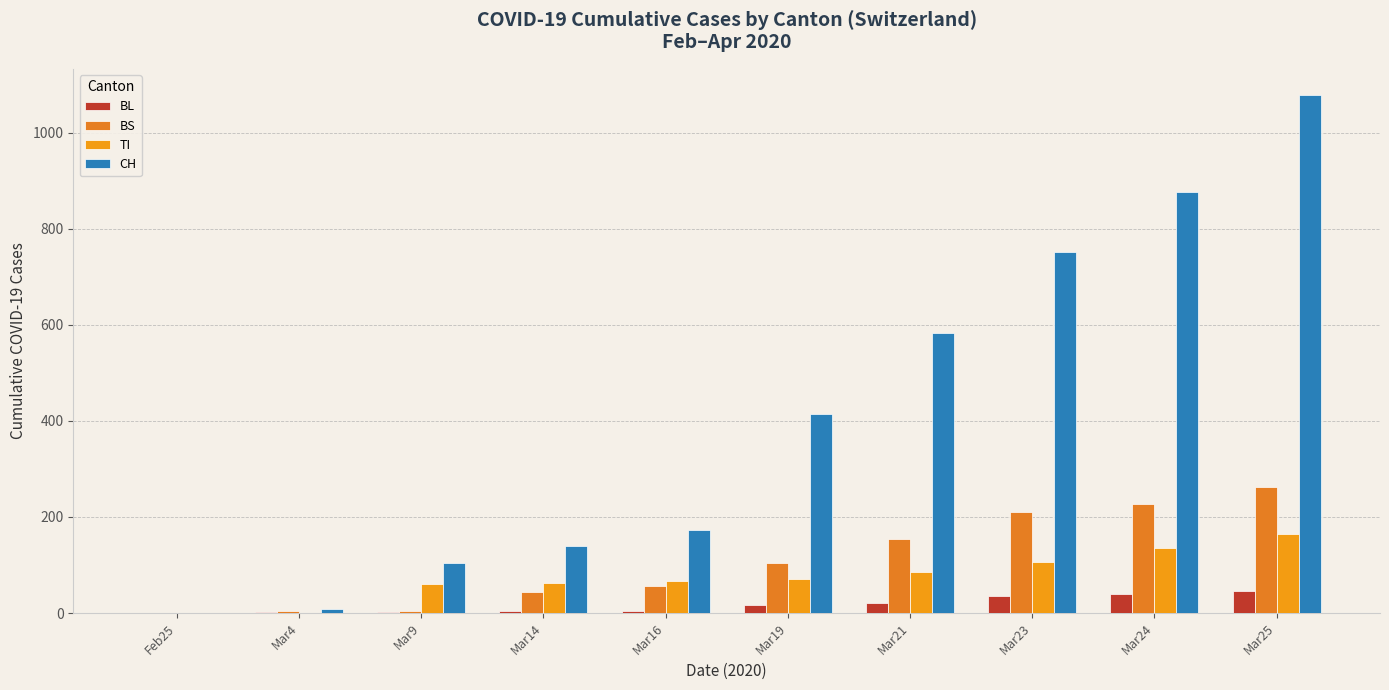

The value of BL at Mar19 is 8. True or false?

False